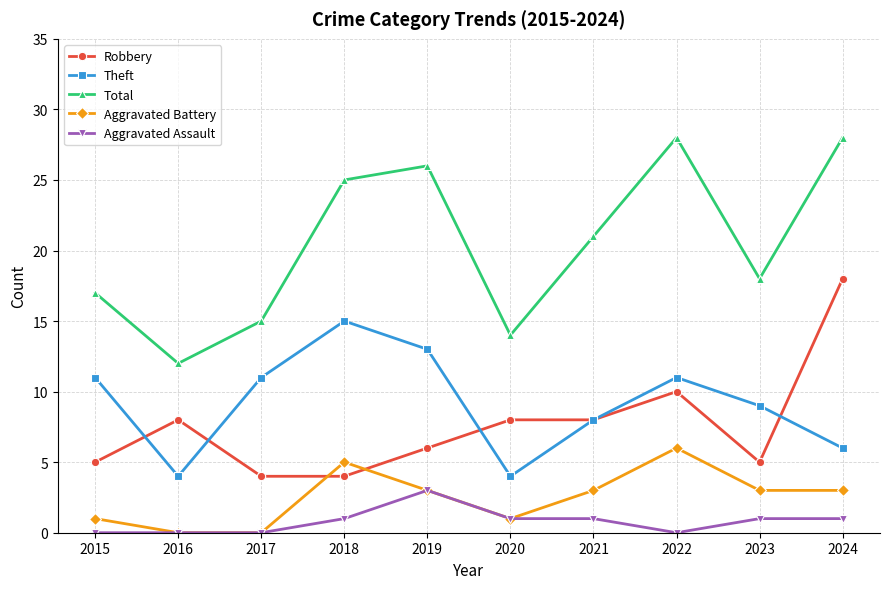

Is this an area chart (filled region under the line)?

No